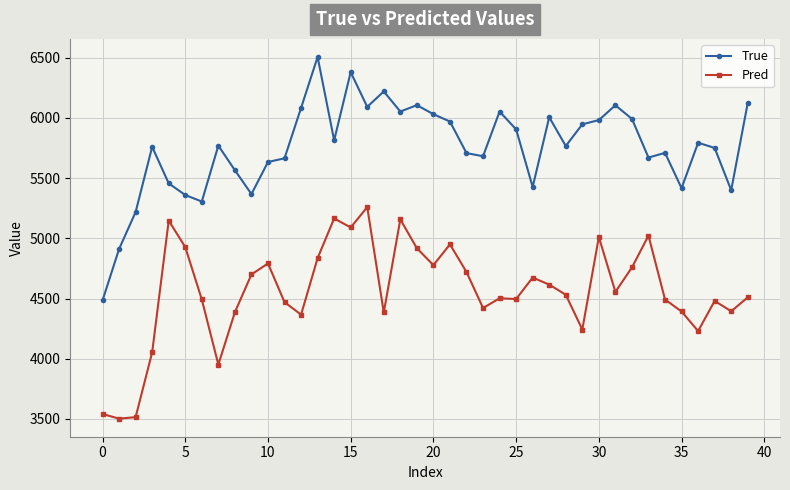

True or false: Pred has more than 2 points higher than both neighbors.

True